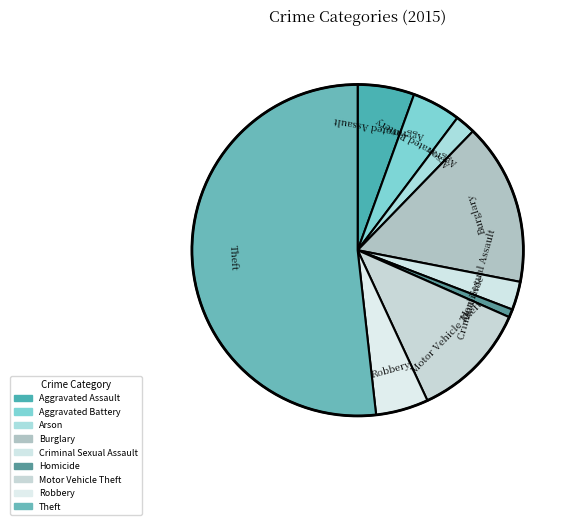

Which slice is the largest?

Theft